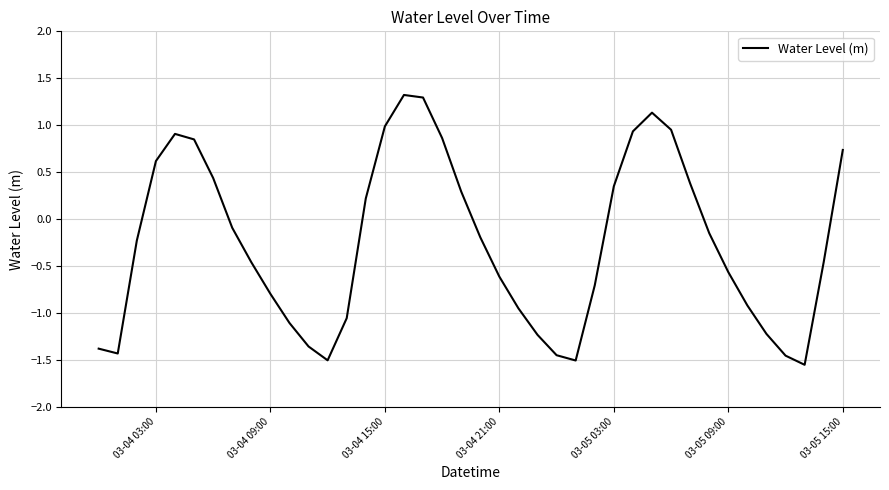

What is the maximum value shown in the chart?

1.3